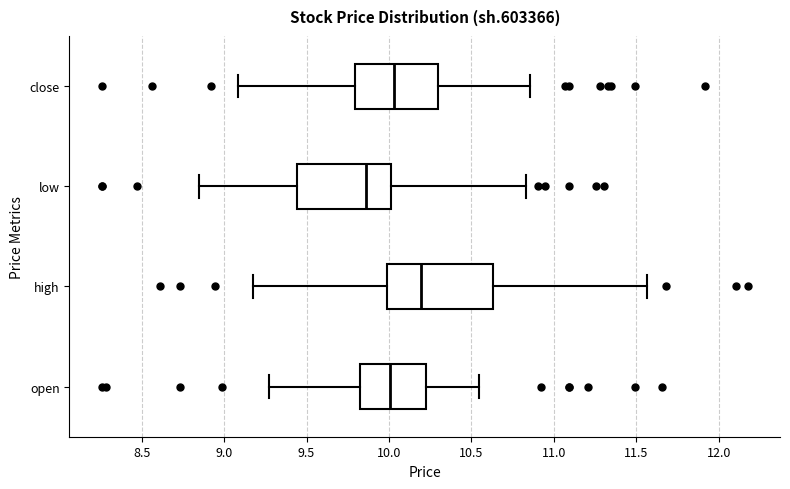

Reading bottom to top, read every box against the x-axis: the position of its median line, the range the box covers, and the ends of its whiskers. The values are not printed on the chart, so give them approximately, as read against the axis.

open: median 10.00, box 9.80 to 10.20, whiskers 9.25 to 10.55
high: median 10.20, box 10.00 to 10.65, whiskers 9.20 to 11.55
low: median 9.85, box 9.45 to 10.00, whiskers 8.85 to 10.85
close: median 10.05, box 9.80 to 10.30, whiskers 9.10 to 10.85